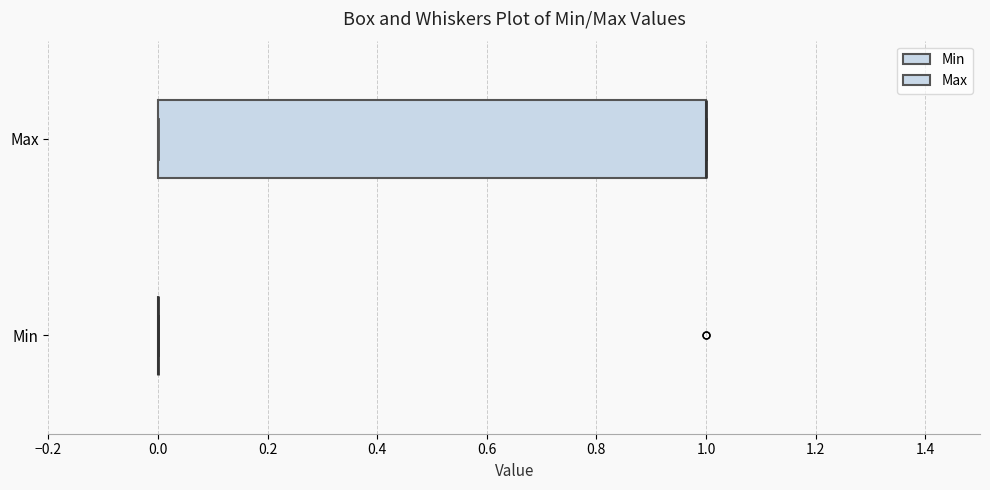

Comparing the boxes themselves (not the whiskers), which one is the widest?

Max